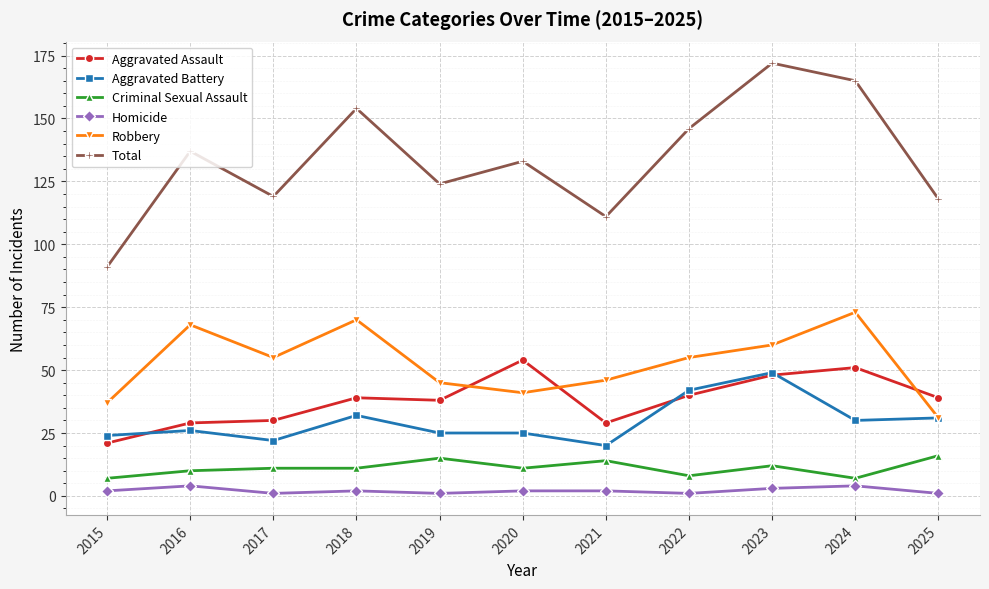

The Robbery series shows 46 at 2021. True or false?

True